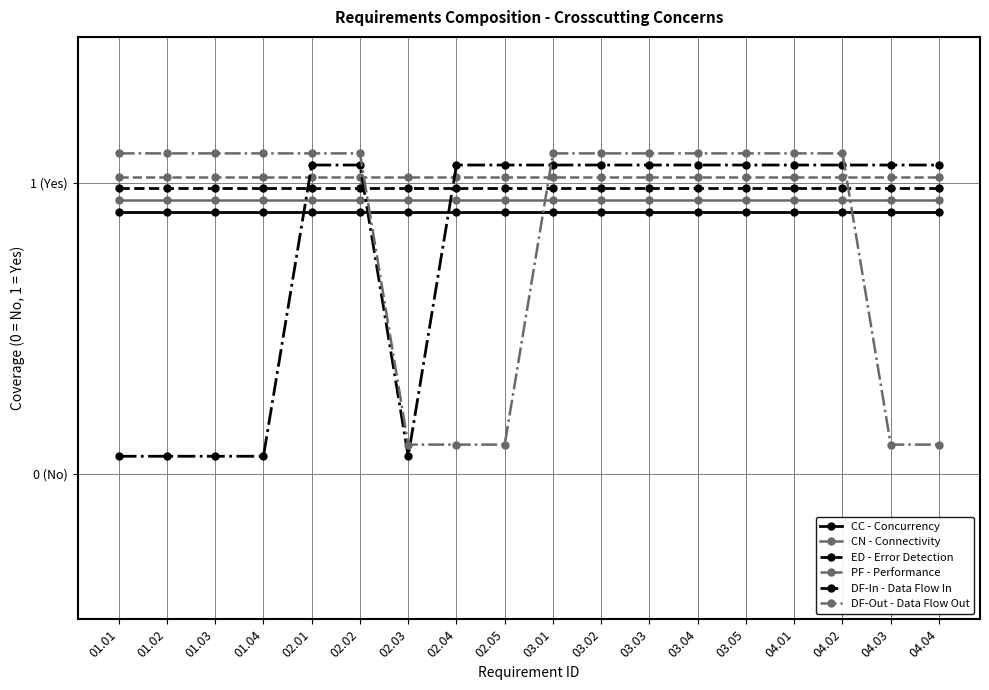

Rank the series by their average value, from lowest to highest.

DF-In - Data Flow In, DF-Out - Data Flow Out, CC - Concurrency, CN - Connectivity, ED - Error Detection, PF - Performance